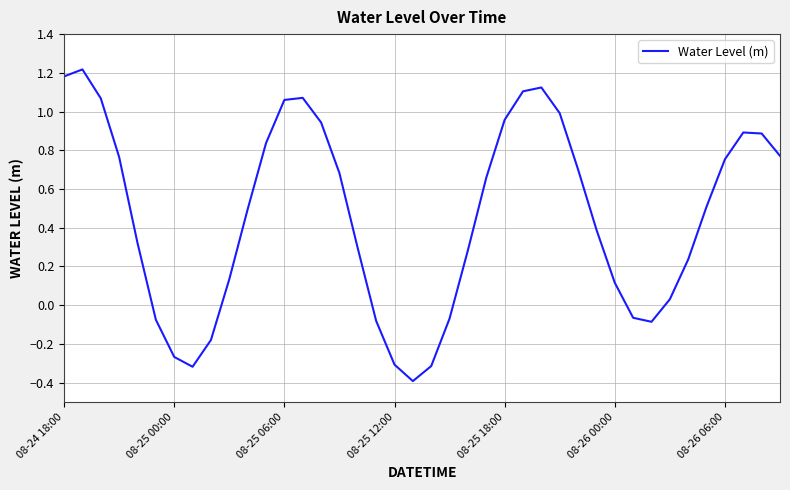

How many lines are shown in the chart?

1